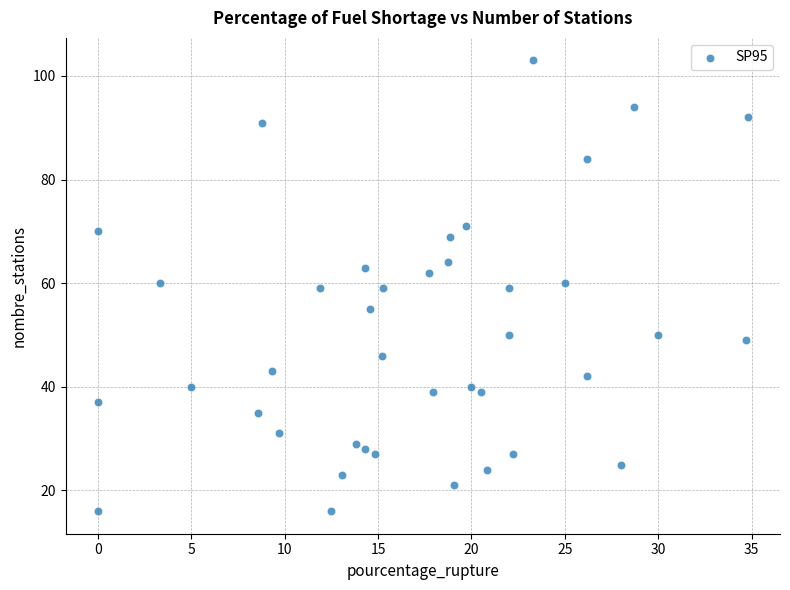

What is the range of Y values (max minus min)?

87